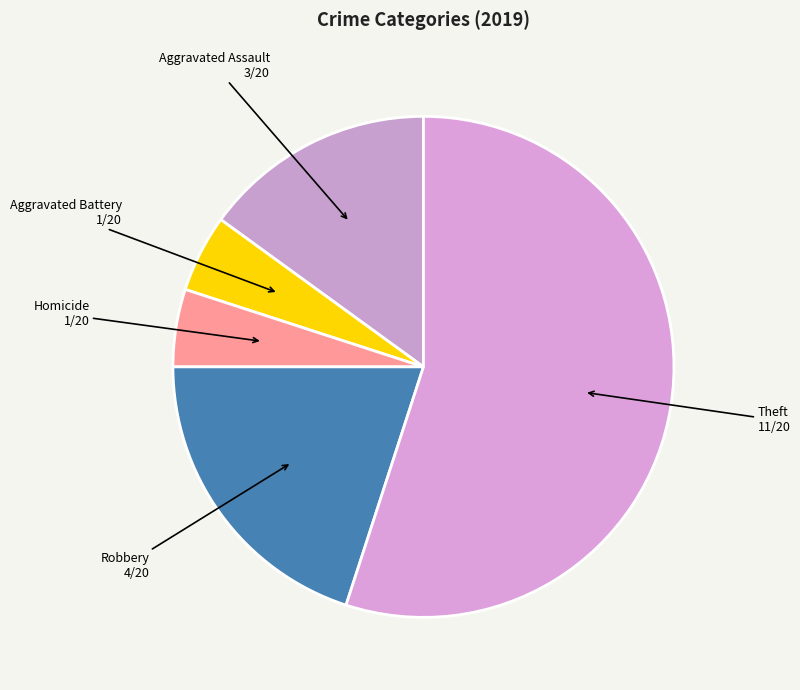

Is Theft the majority of the pie?

Yes